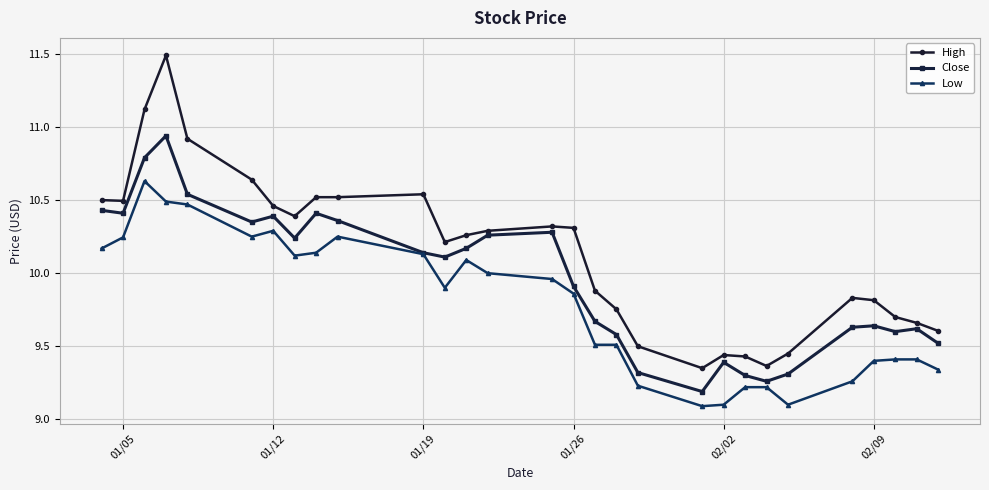

What is the maximum value shown in the chart?

11.5